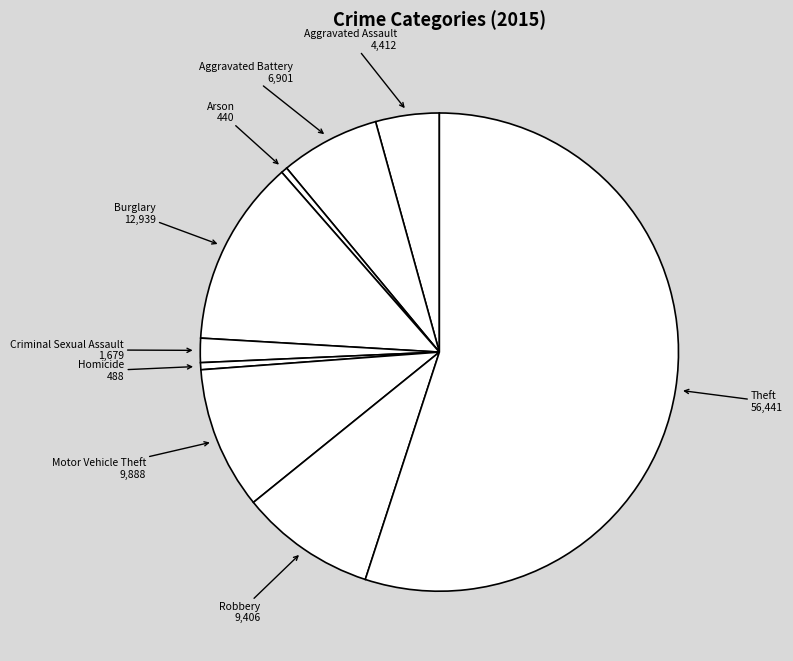

Which slice is the largest?

Theft